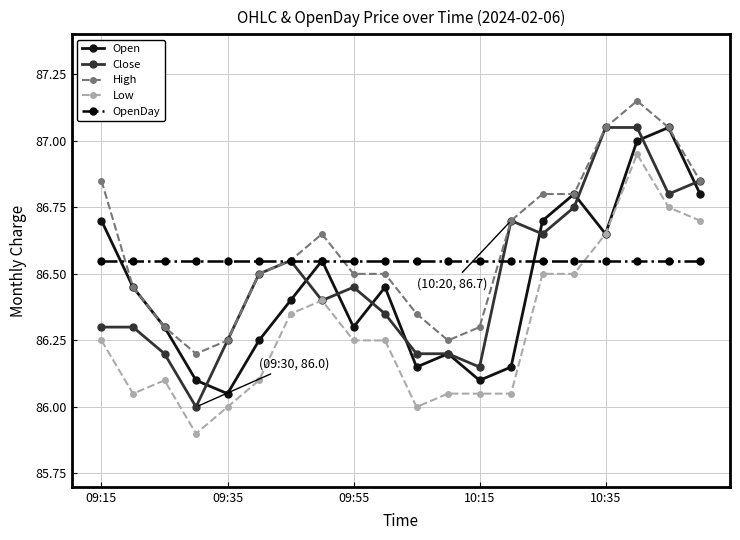

What is the smallest value displayed?

85.9